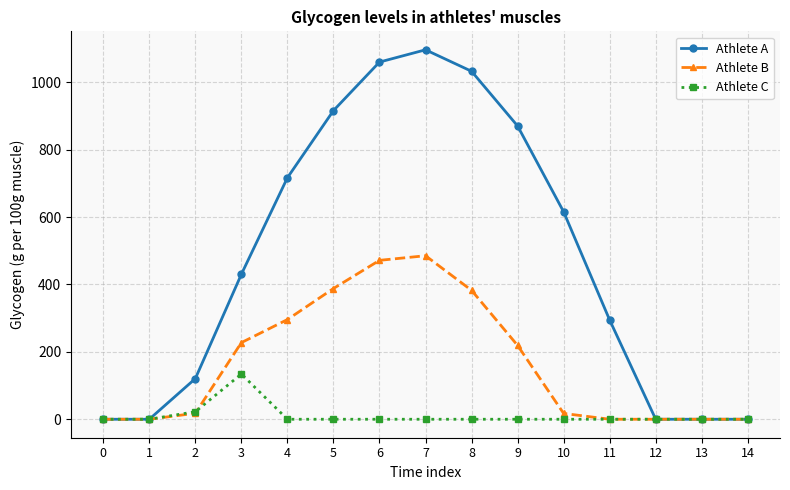

At 8, list the series in order from smallest to largest.

Athlete C, Athlete B, Athlete A